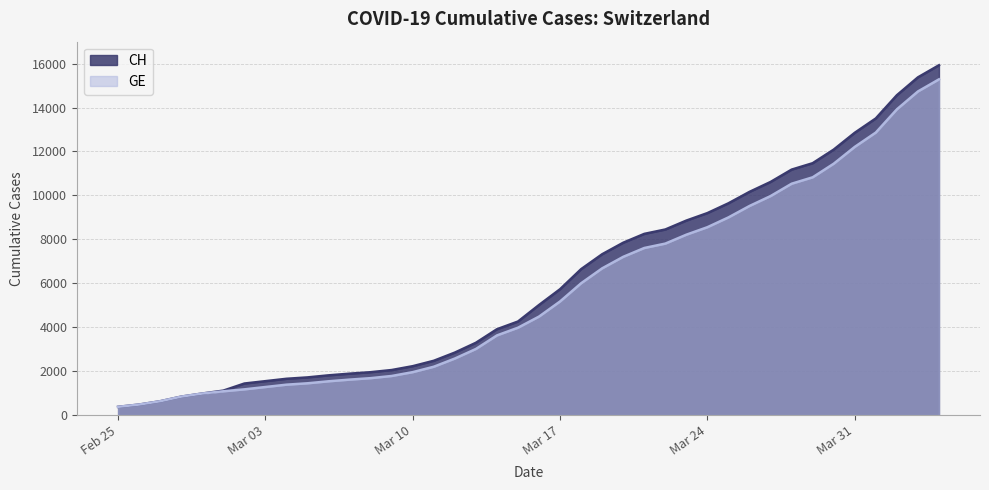

True or false: GE and CH cross at least once.

False